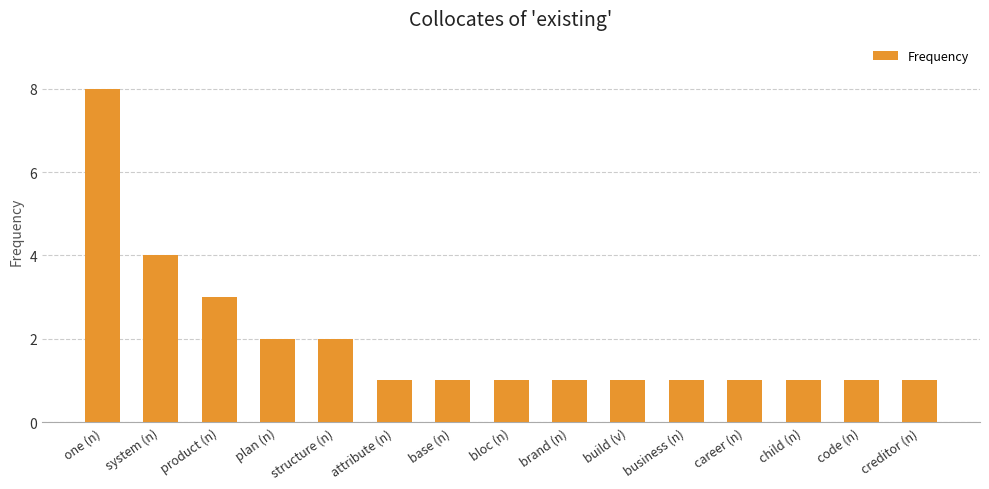

What is the label of the 15th bar from the left?

creditor (n)